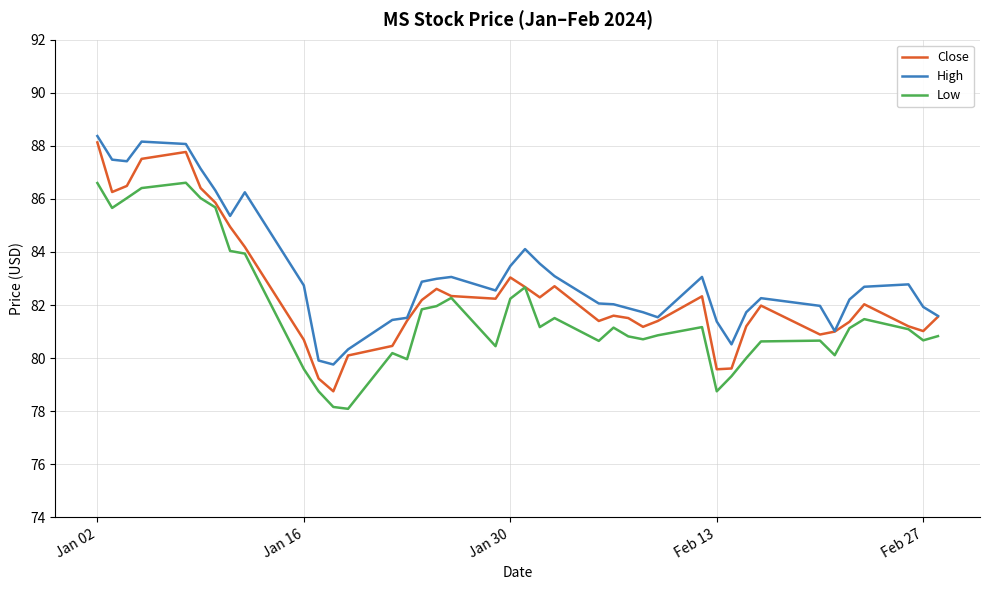

What is the maximum value shown in the chart?

88.4